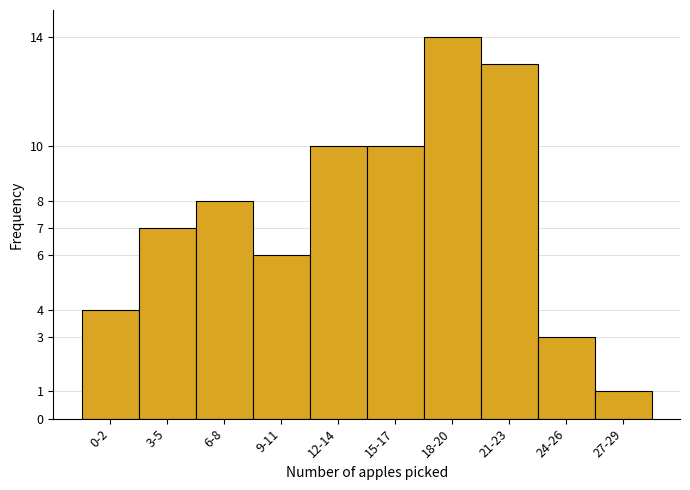

Reading right to left, what are all the values shown in this chart?

1	3	13	14	10	10	6	8	7	4